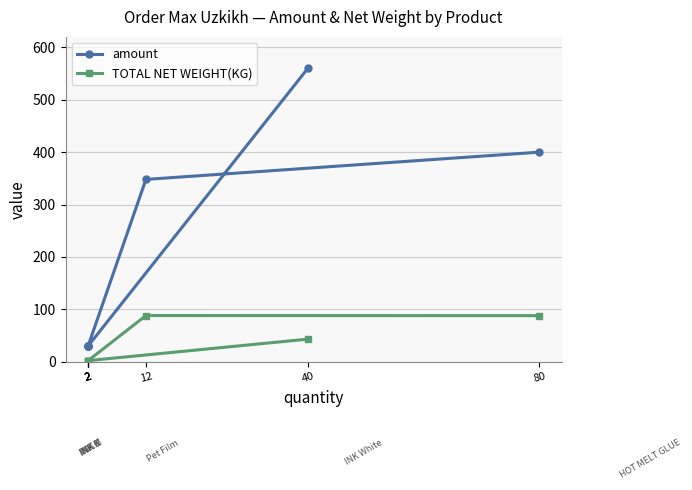

True or false: amount has more than 2 interior local peaks.

False